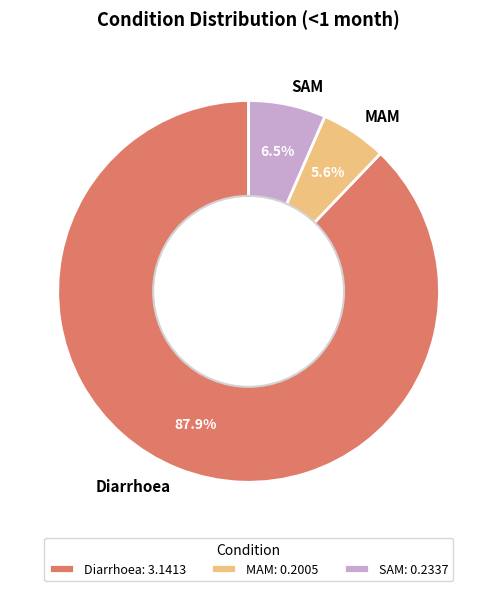

Is SAM the majority of the pie?

No